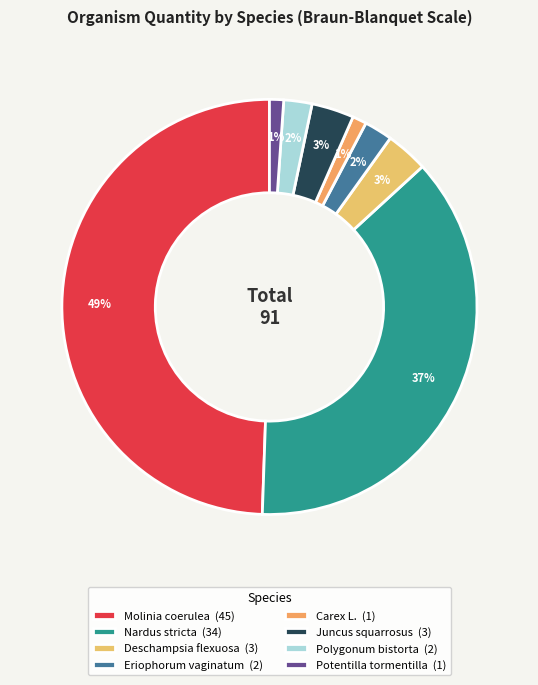

Rank the categories by value from highest to lowest.

Molinia coerulea, Nardus stricta, Deschampsia flexuosa, Juncus squarrosus, Eriophorum vaginatum, Polygonum bistorta, Carex L., Potentilla tormentilla